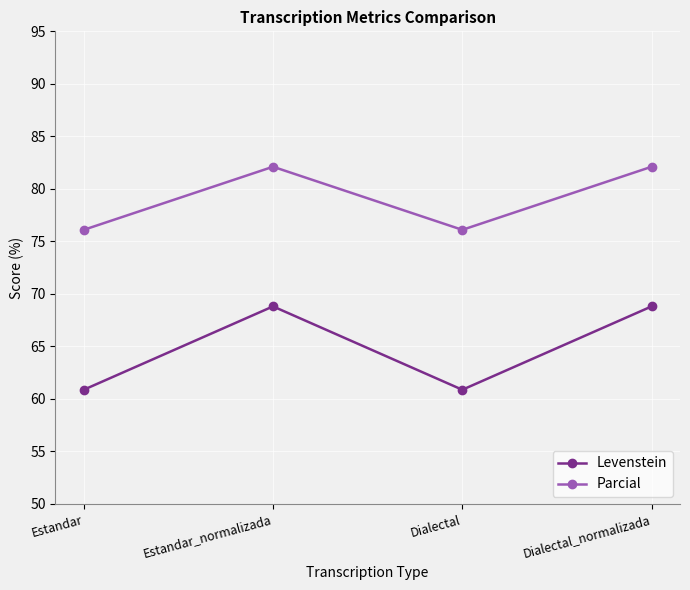

What are all the series names shown in the legend?

Levenstein, Parcial